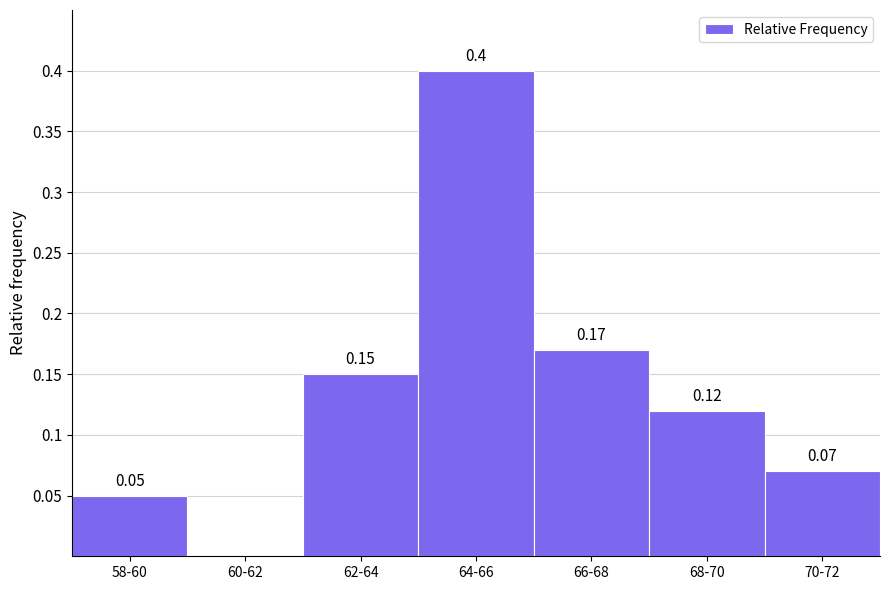

What is the sum of the values at 64-66 and 60-62?

0.4